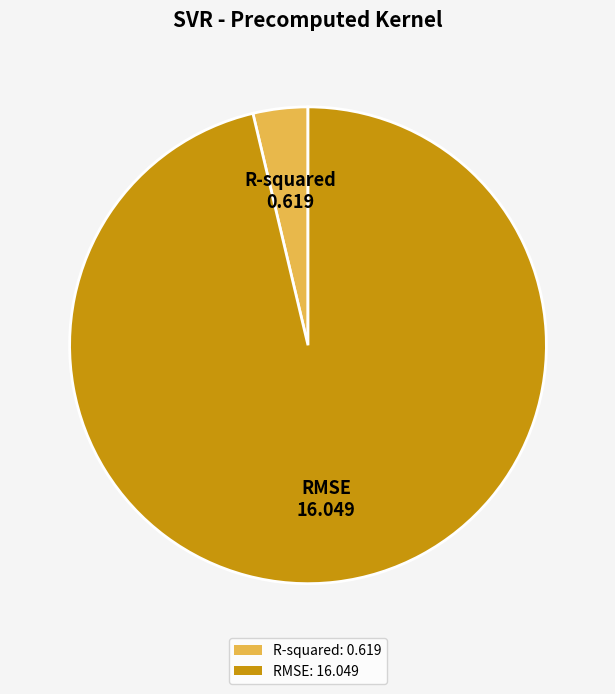

Rank the categories by value from highest to lowest.

RMSE, R-squared